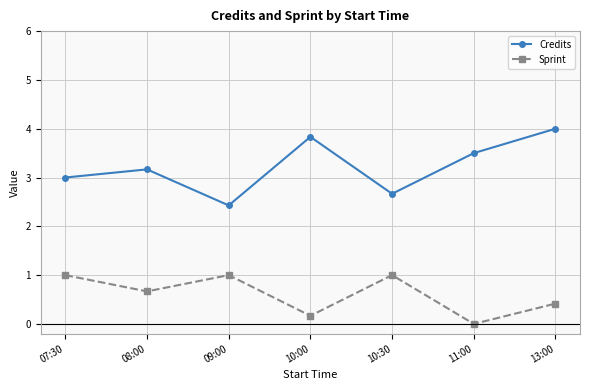

Reading left to right, what are all the values shown in this chart?

Credits: 07:30=3.0	08:00=3.2	09:00=2.4	10:00=3.8	10:30=2.7	11:00=3.5	13:00=4.0
Sprint: 07:30=1.0	08:00=0.7	09:00=1.0	10:00=0.2	10:30=1.0	11:00=0.0	13:00=0.4